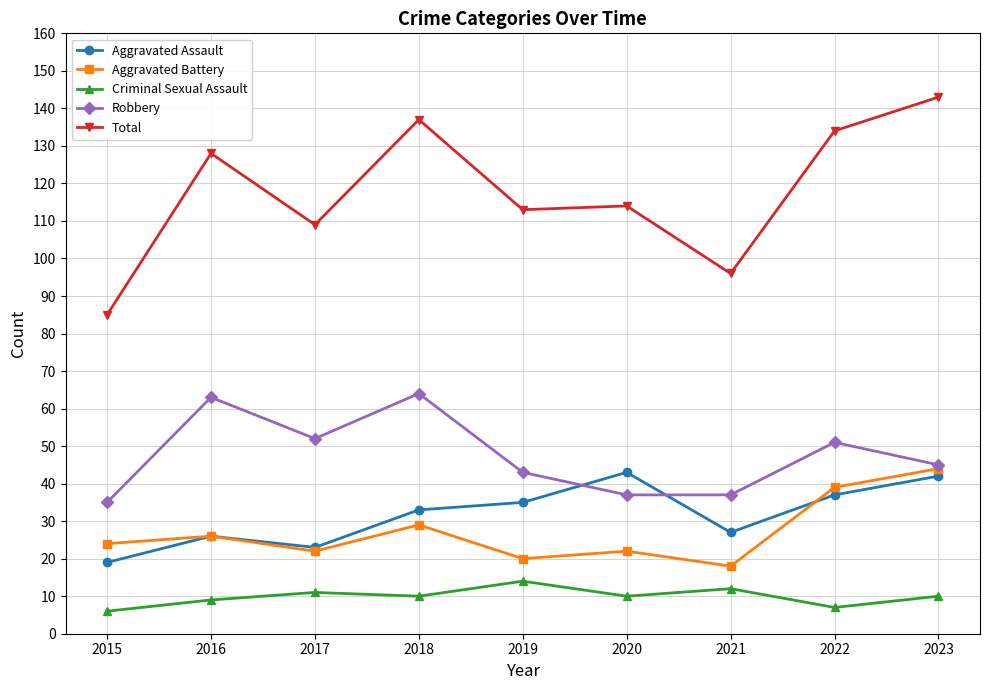

What are all the series names shown in the legend?

Aggravated Assault, Aggravated Battery, Criminal Sexual Assault, Robbery, Total